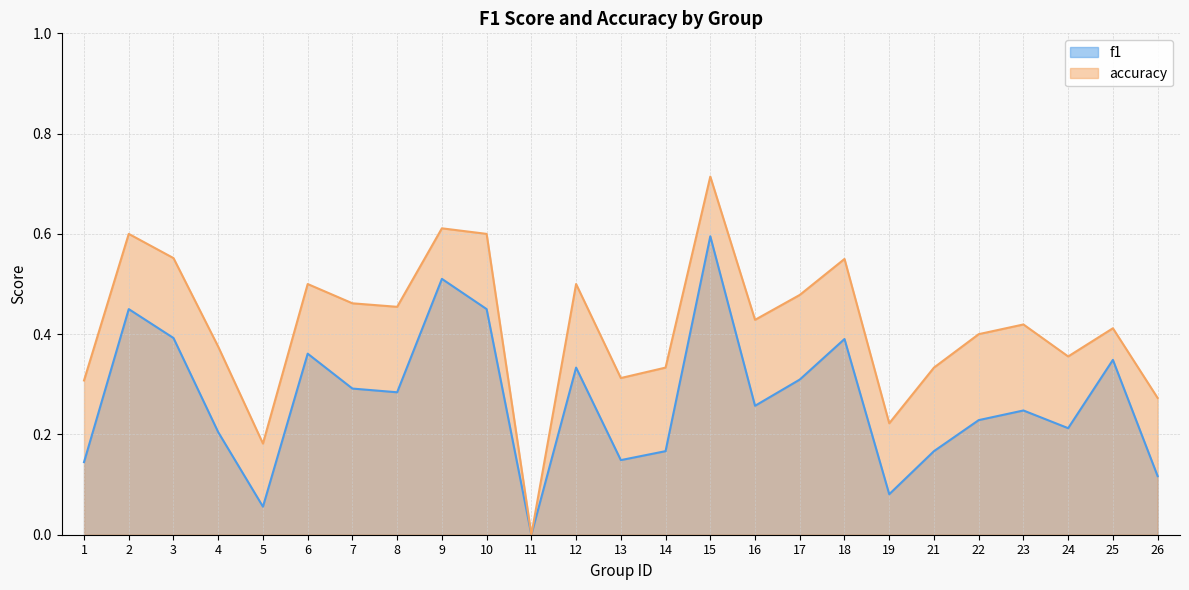

List the labels in order of accuracy value, smallest first.

11, 5, 19, 26, 1, 13, 14, 21, 24, 4, 22, 25, 23, 16, 8, 7, 17, 6, 12, 18, 3, 2, 10, 9, 15